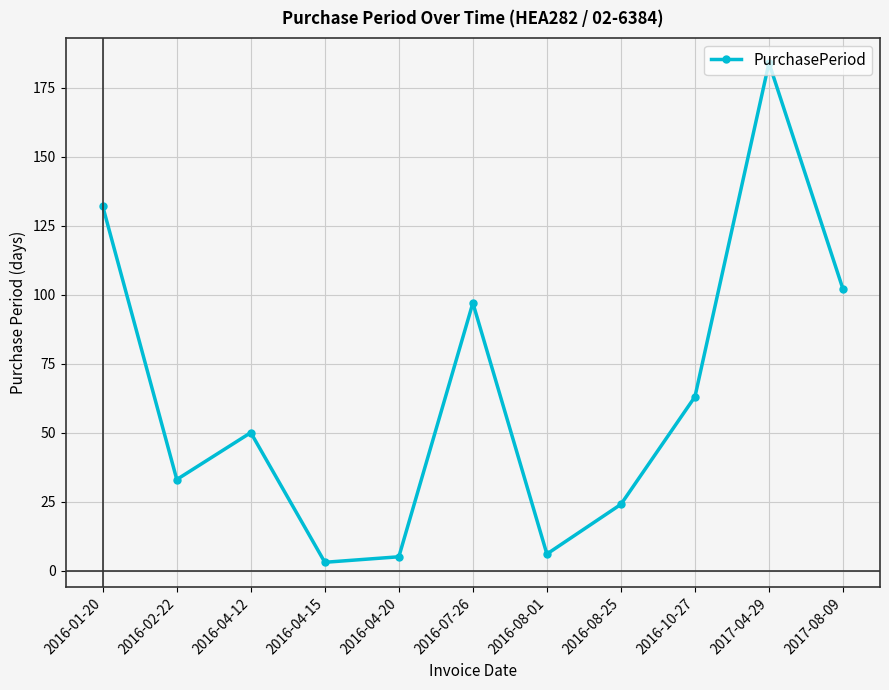

At which label is the value closest to 93?

2016-07-26